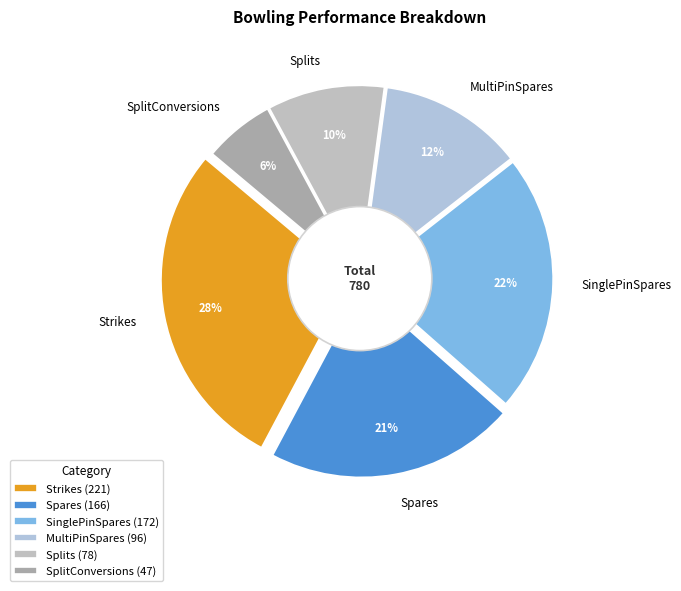

To the nearest percent, what is the combined percentage of SinglePinSpares and SplitConversions?

28%